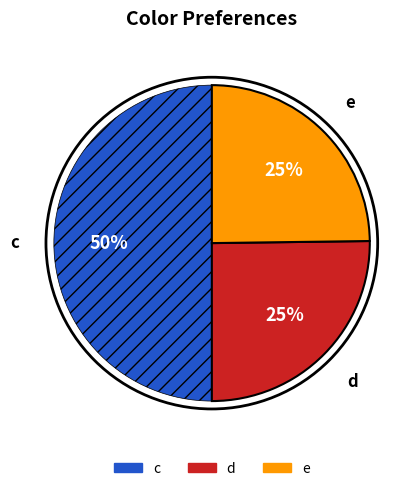

How many slices are in this pie chart?

3